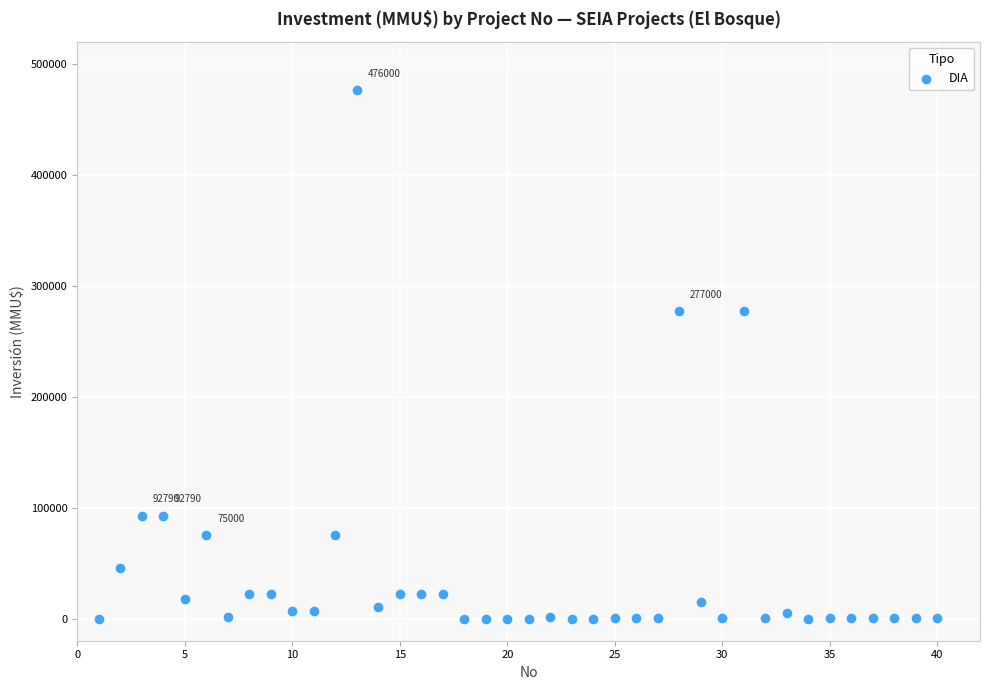

What is the range of X values (max minus min)?

39